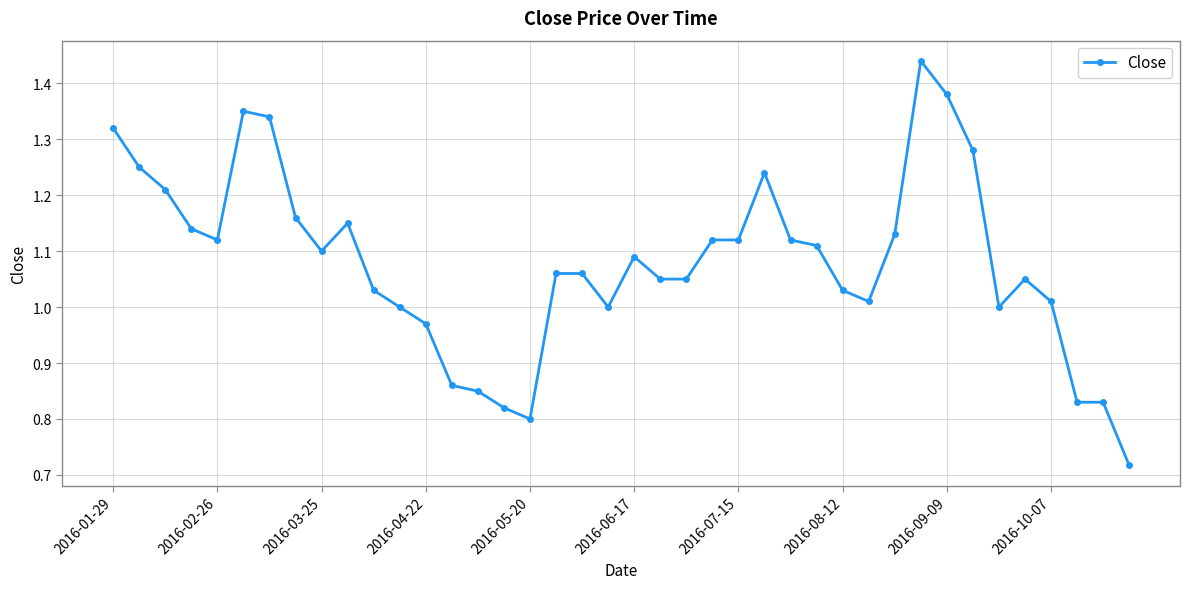

What is the sum of all values?

43.2